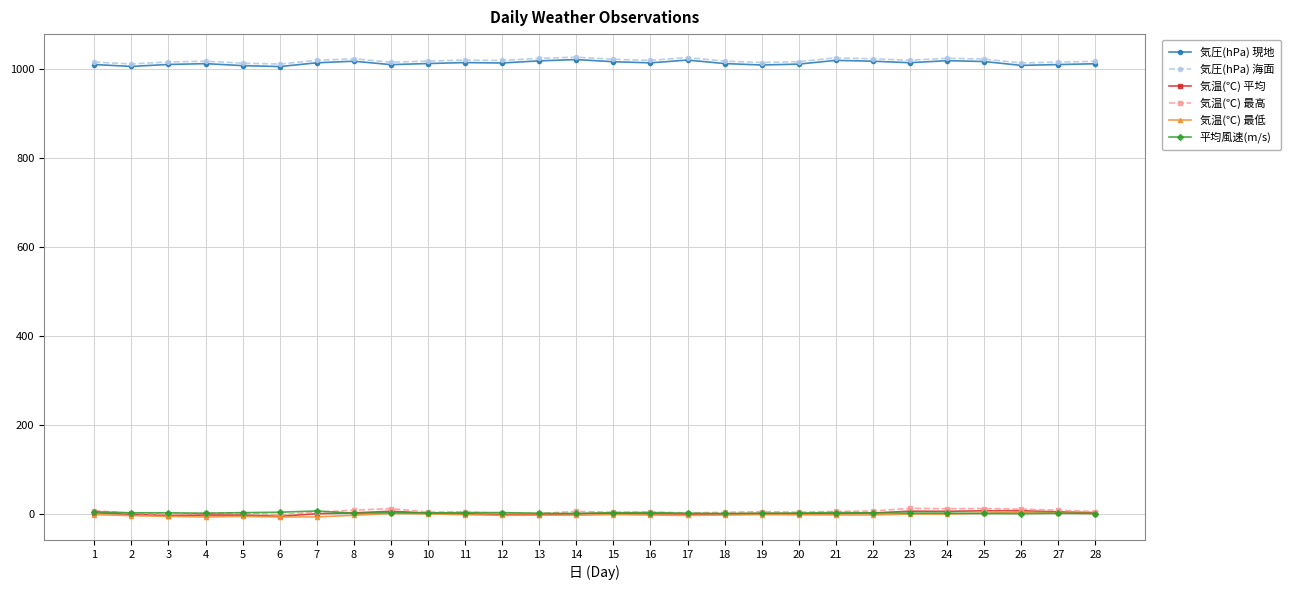

How many lines are shown in the chart?

6